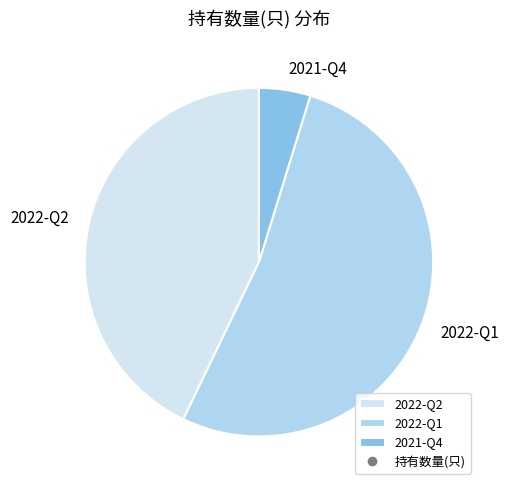

How many segments does this pie chart have?

3